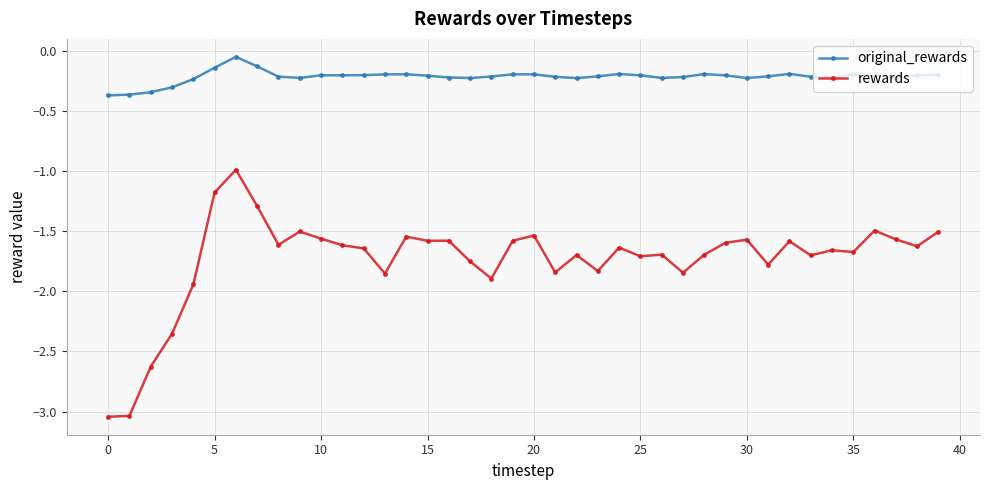

True or false: original_rewards and rewards intersect in this chart.

False